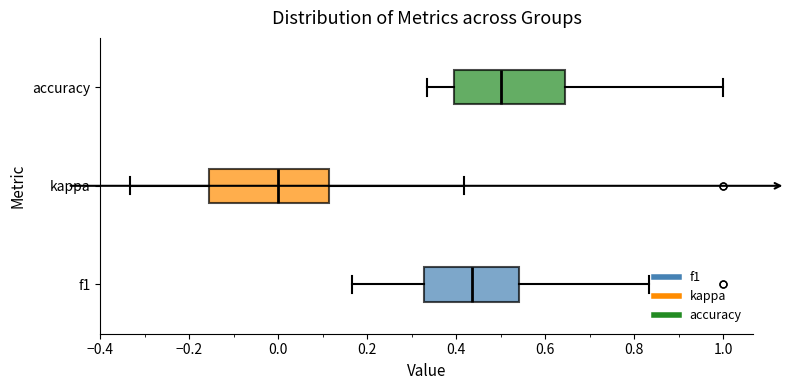

Where does the median line of the box for kappa sit on the x-axis? The values are not printed on the chart, so give them approximately, as read against the axis.

0.00